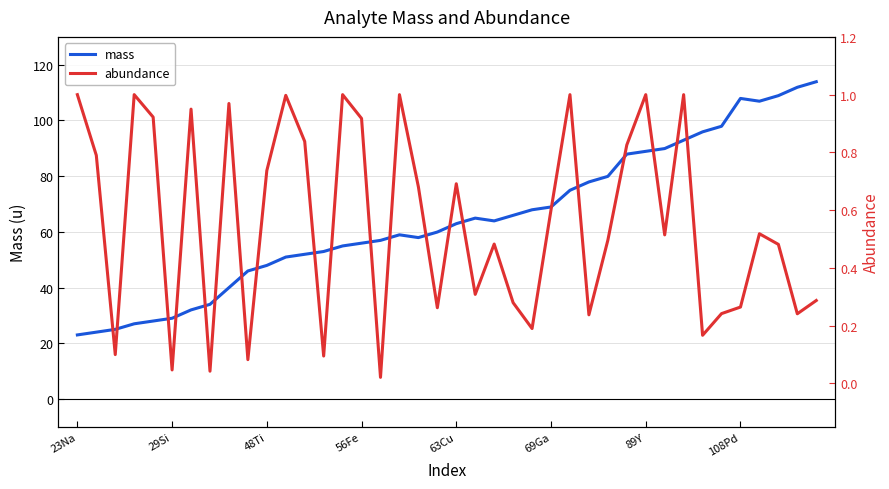

What is the difference between the highest and lowest values at 33?

95.7